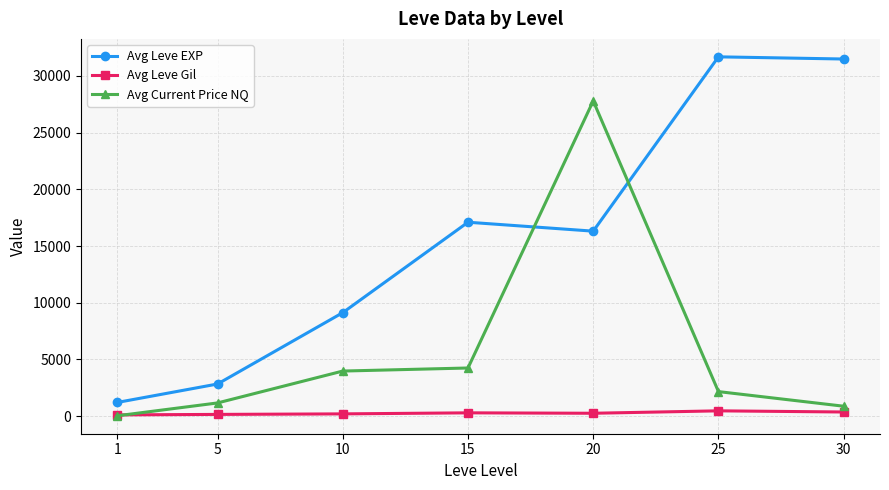

What is the sum of all Avg Current Price NQ values?

40278.7